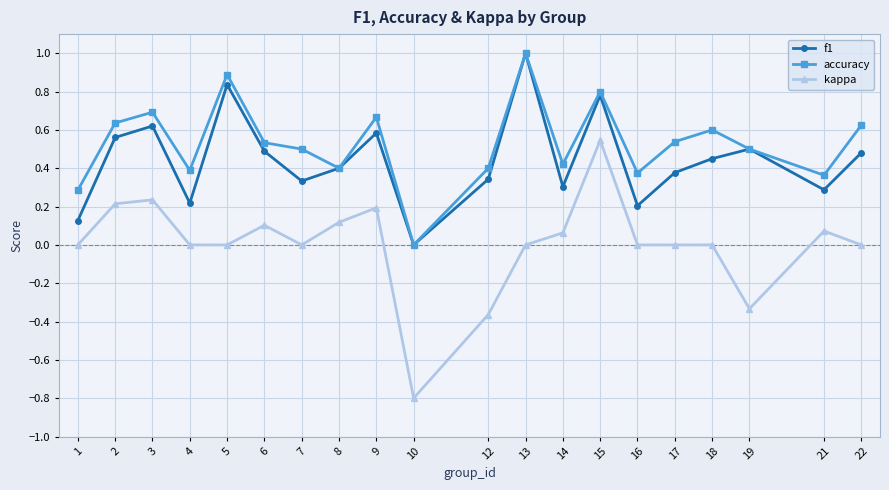

The accuracy series shows 0.5 at 5. True or false?

False